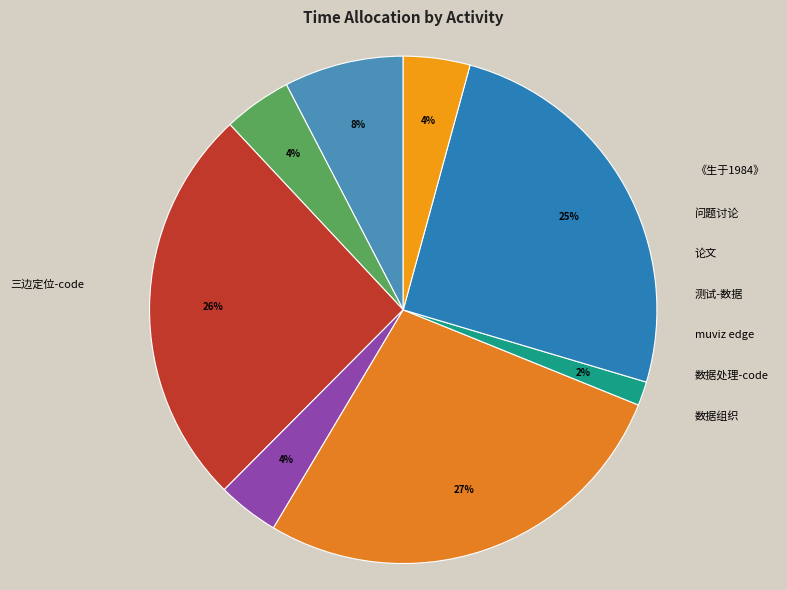

What is the change in value from 问题讨论 to 数据组织?

-1